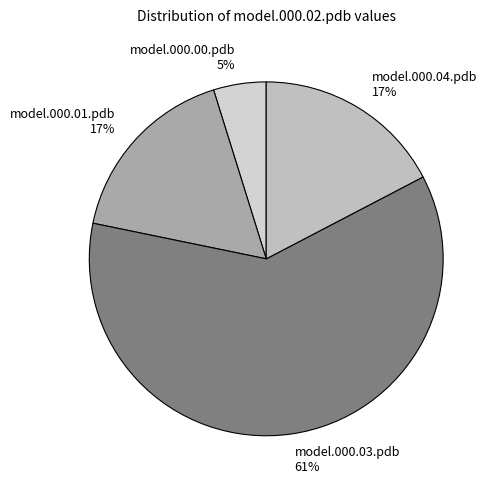

Does model.000.03.pdb 61% represent more than half of the total?

Yes